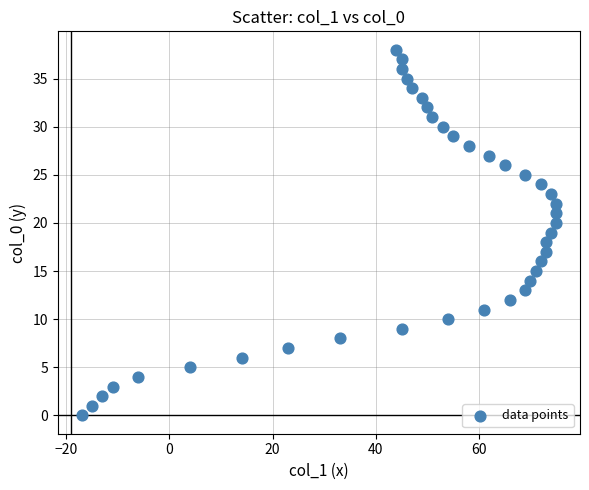

What is the range of X values (max minus min)?

92